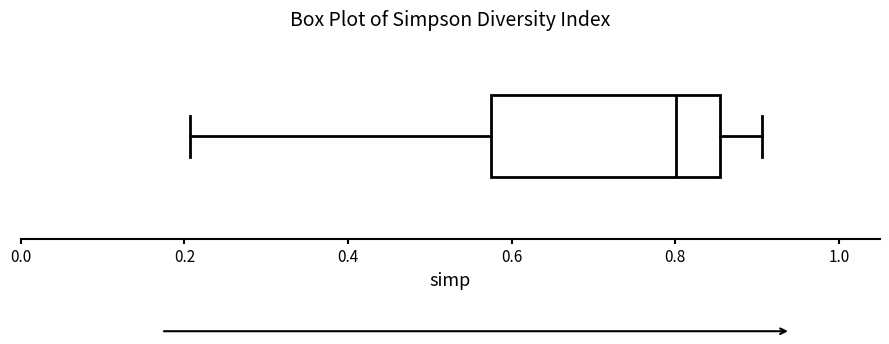

Read this box plot against the x-axis: the position of the median line, the range covered by the box, and the ends of both whiskers. The values are not printed on the chart, so give them approximately, as read against the axis.

median 0.80, box 0.58 to 0.86, whiskers 0.20 to 0.90